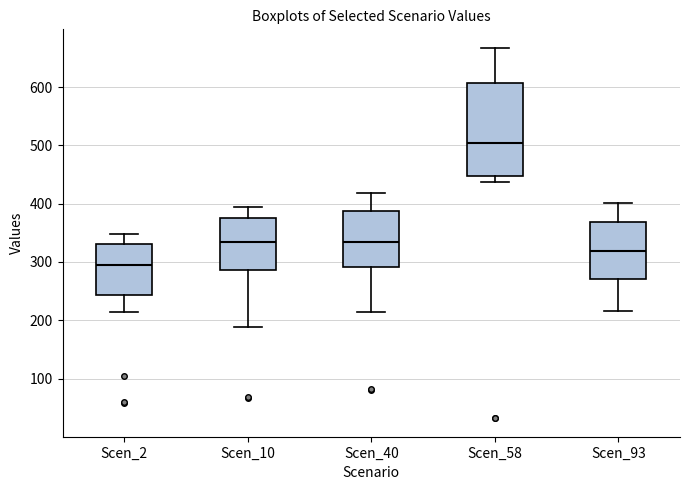

Where is the upper edge of the box for Scen_58 on the y-axis? The values are not printed on the chart, so give them approximately, as read against the axis.

610